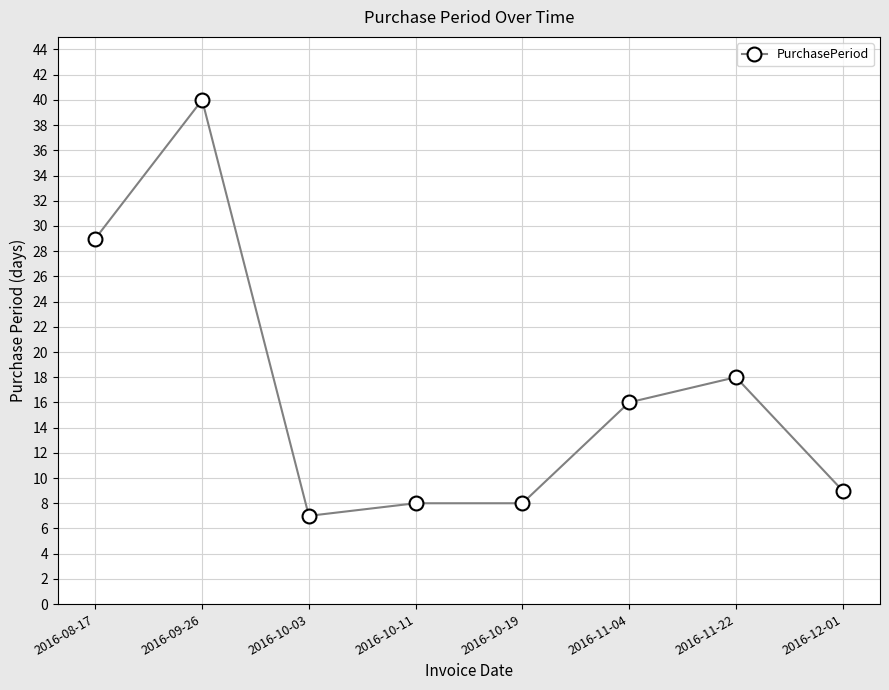

Reading left to right, extract all data points from this chart.

29	40	7	8	8	16	18	9